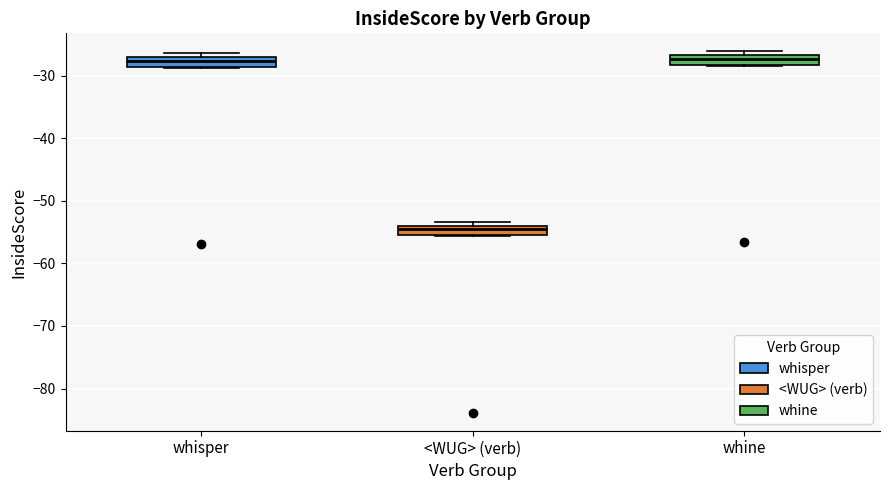

Where is the upper edge of the box for <WUG> (verb) on the y-axis? The values are not printed on the chart, so give them approximately, as read against the axis.

-54